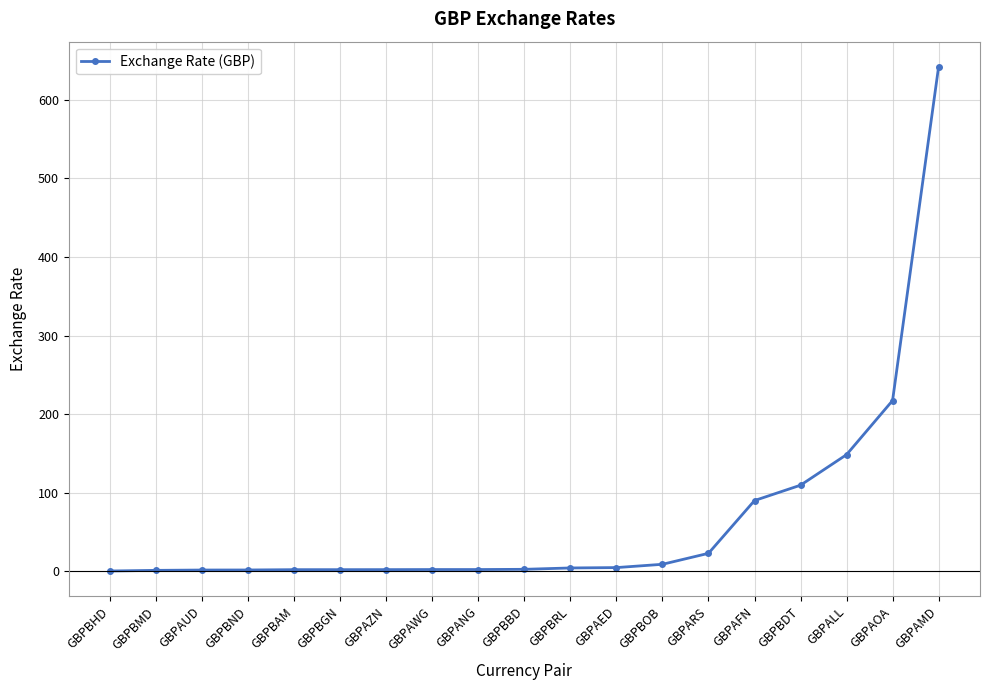

What is the difference between the maximum and minimum values?

641.3